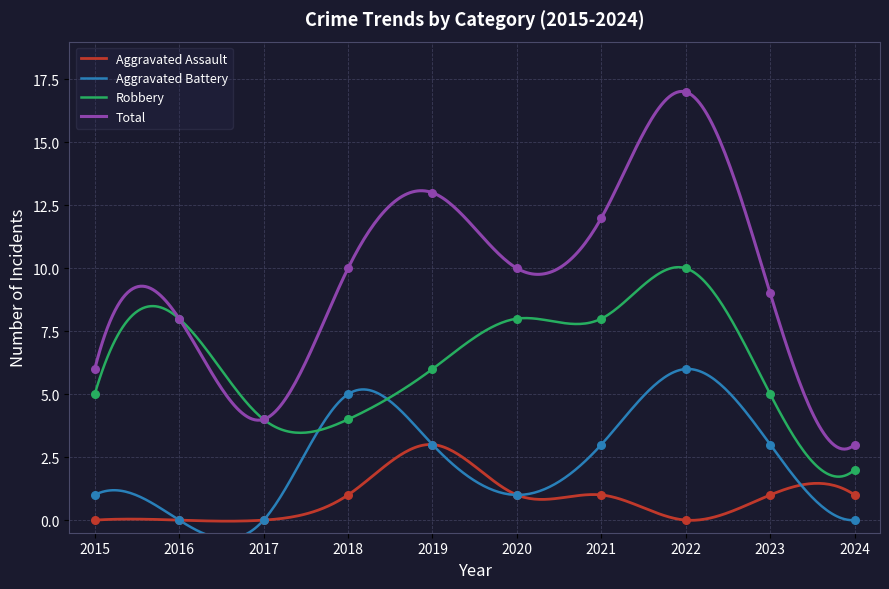

Which series contains the highest Y value?

Total